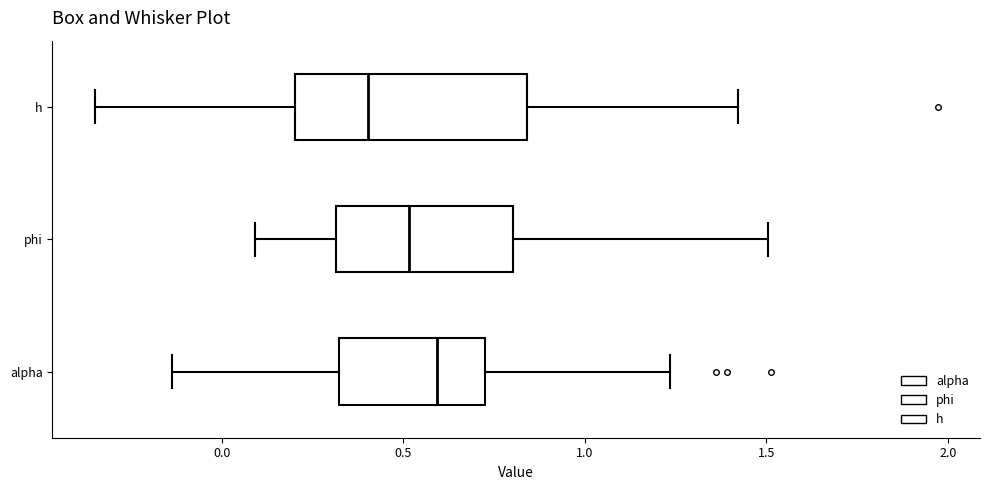

Comparing the boxes themselves (not the whiskers), which one is the widest?

h